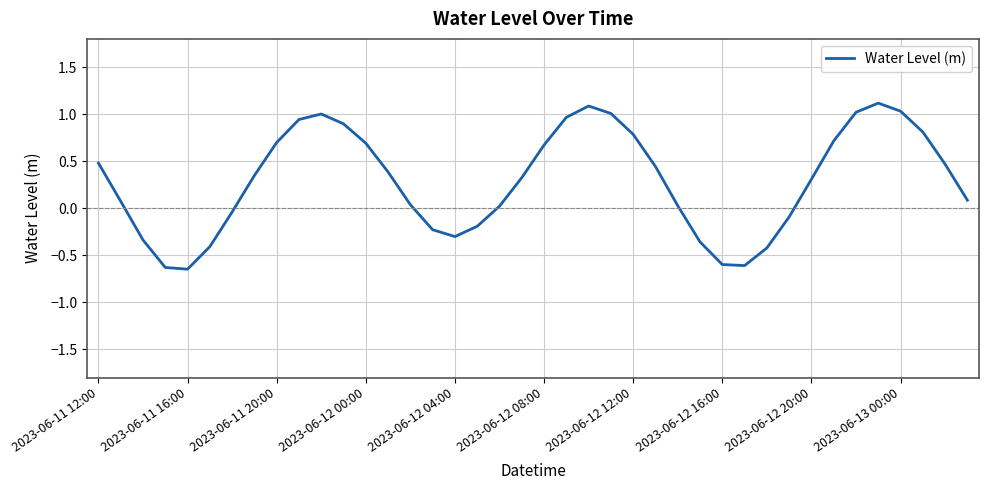

What is the difference between the maximum and minimum values?

1.8